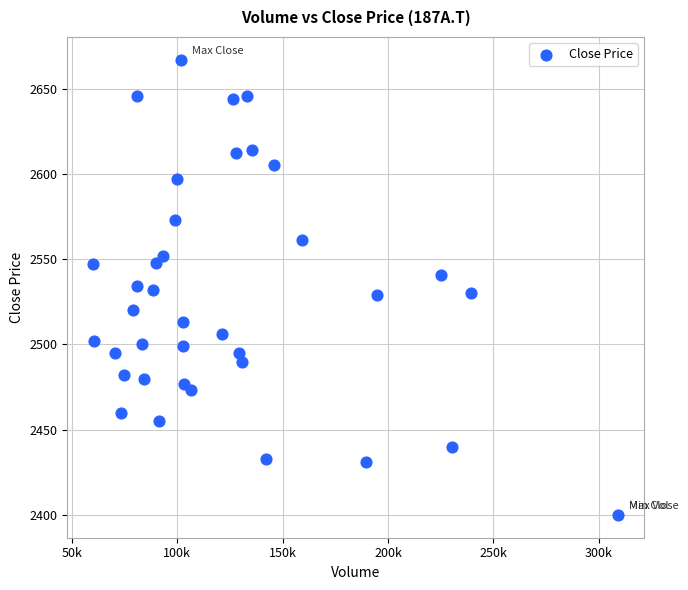

What is the range of X values (max minus min)?

248600.0